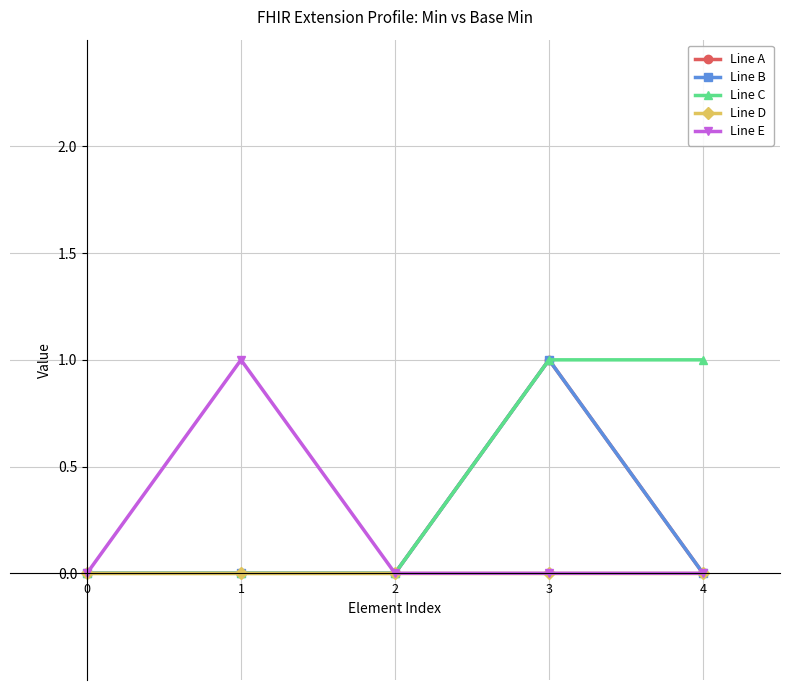

True or false: Line D has a value of 0 at 2.

True